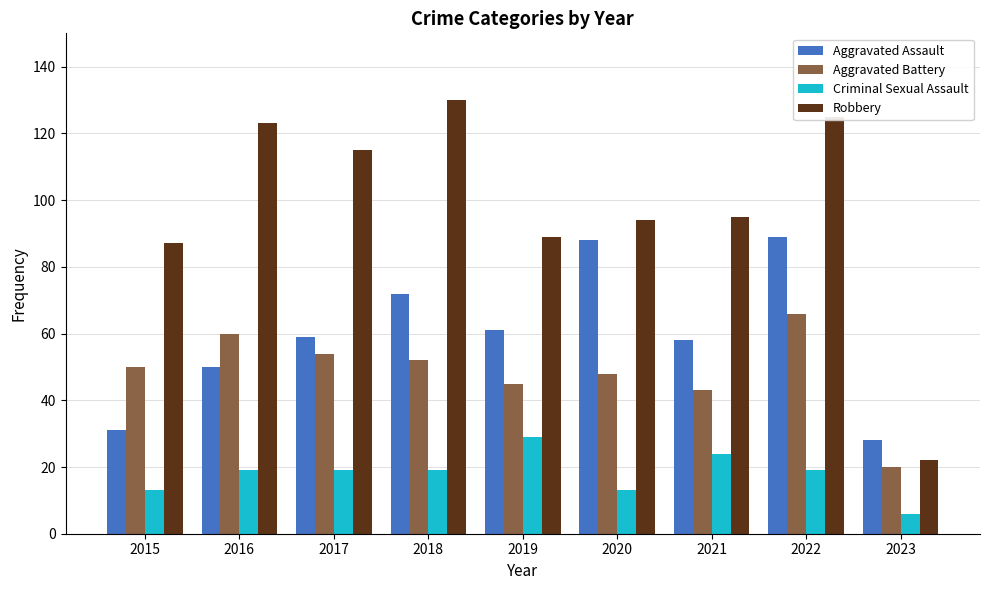

Are the bars grouped side by side (vs. stacked)?

Yes